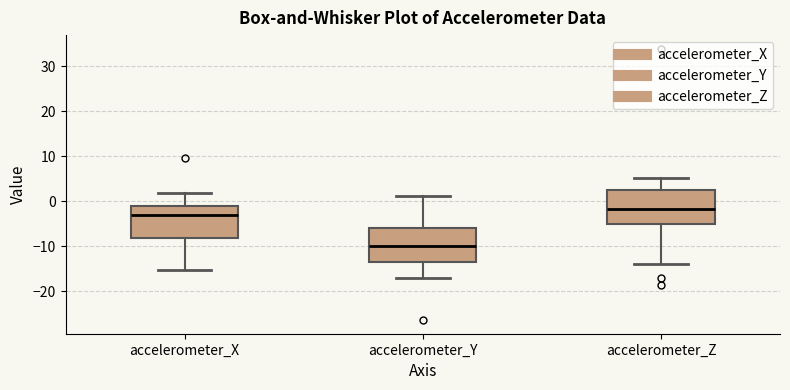

Where does the median line of the box for accelerometer_Z sit on the y-axis? The values are not printed on the chart, so give them approximately, as read against the axis.

-2